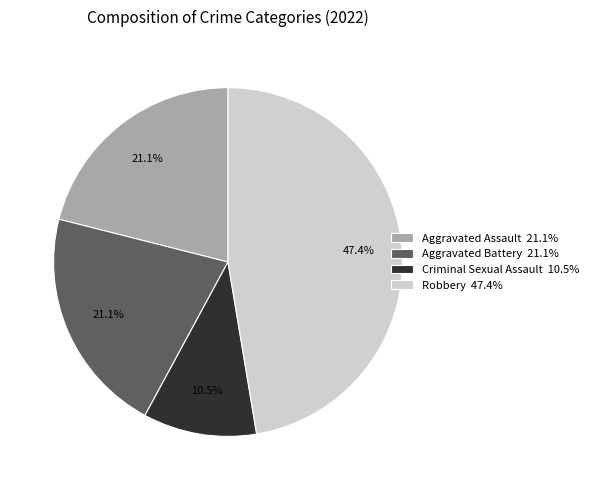

What is the total percentage of Aggravated Assault and Criminal Sexual Assault?

31.6%